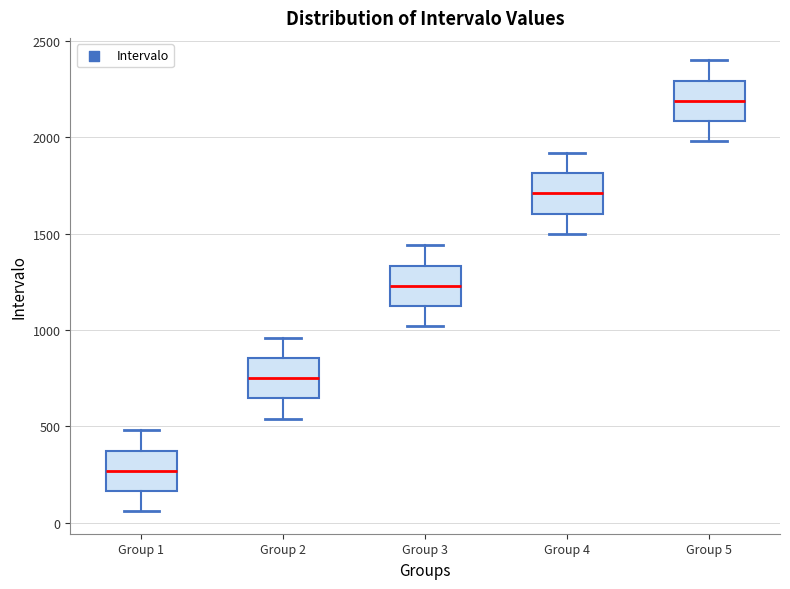

Where is the lower edge of the box for Group 5 on the y-axis? The values are not printed on the chart, so give them approximately, as read against the axis.

2100